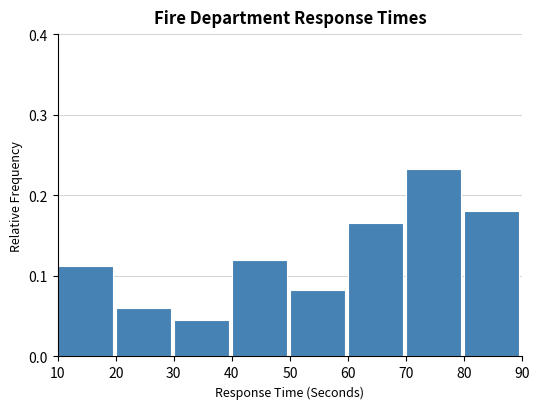

Over which range of the x-axis is the bar tallest?

70 to 80